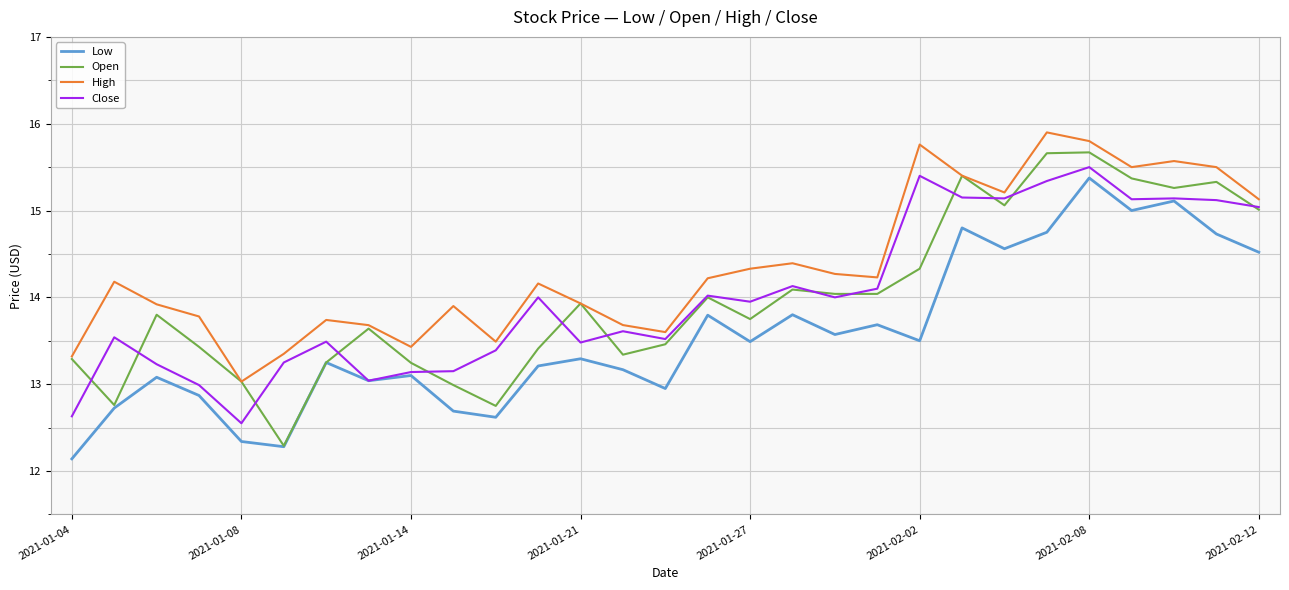

What is the lowest value of the Close series?

12.6